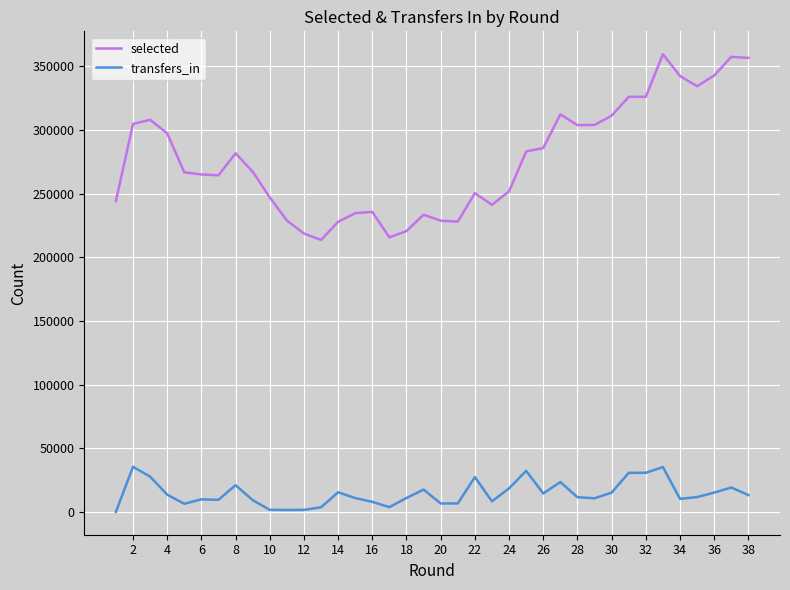

How many lines are shown in the chart?

2